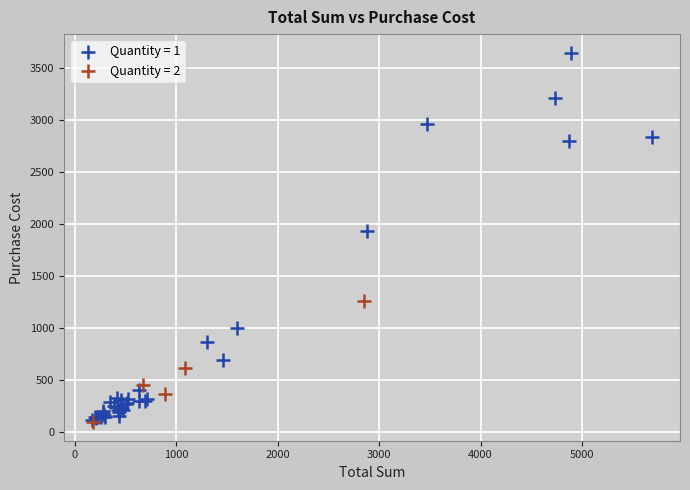

Which series contains the highest Y value?

Quantity = 1